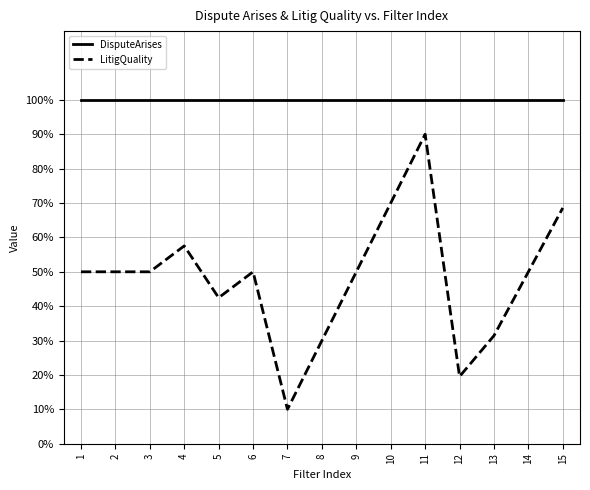

What is the total value across all series at 7?

1.1